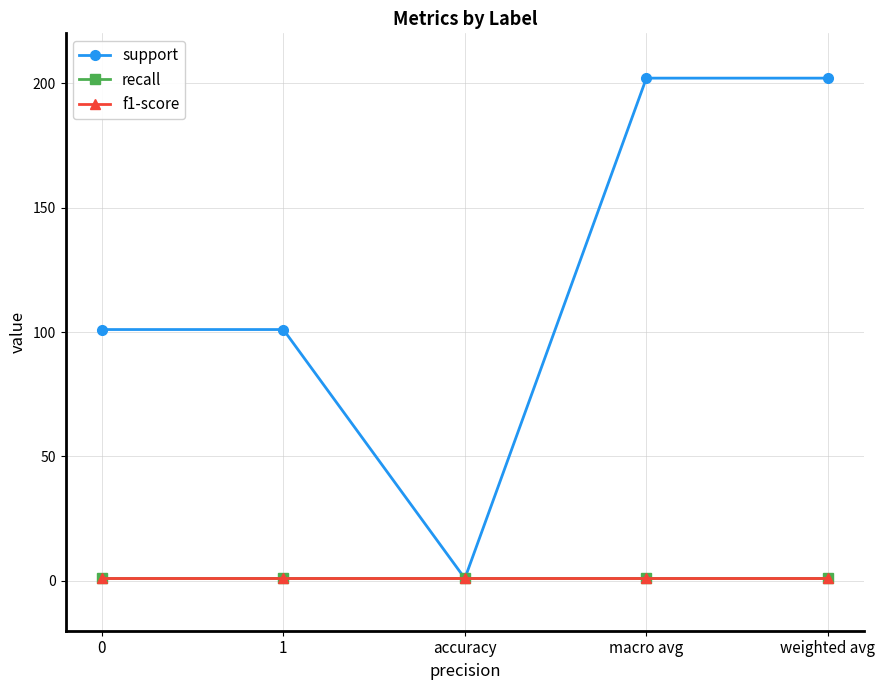

Is this an area chart (filled region under the line)?

No